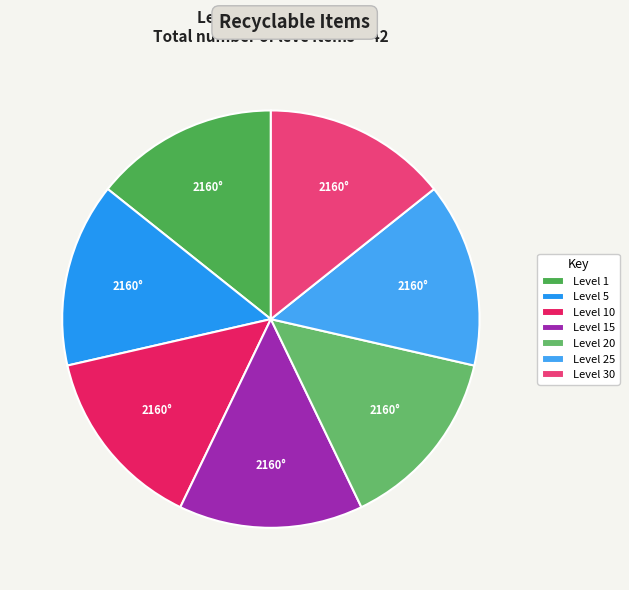

Is Level 30 the majority of the pie?

No